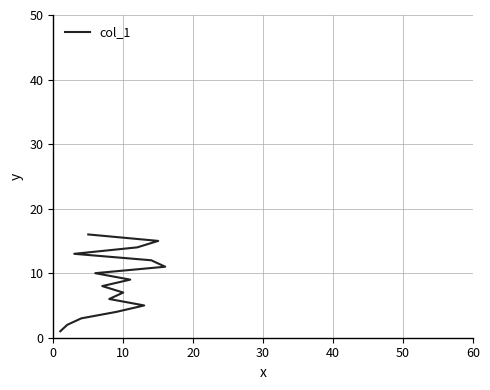

The chart shows a value of 24 at 14. True or false?

False